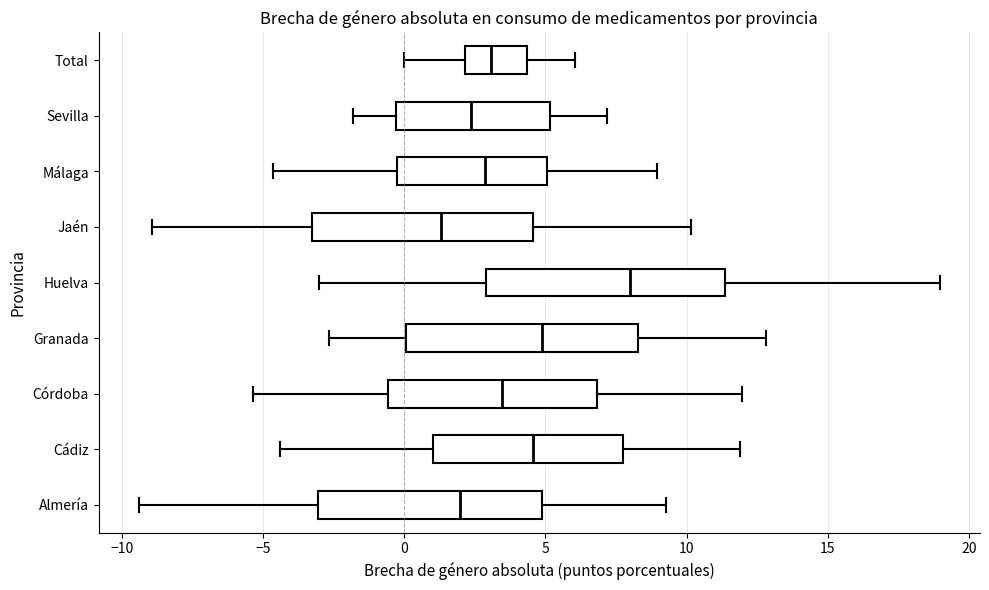

Where does the median line of the box for Málaga sit on the x-axis? The values are not printed on the chart, so give them approximately, as read against the axis.

3.0